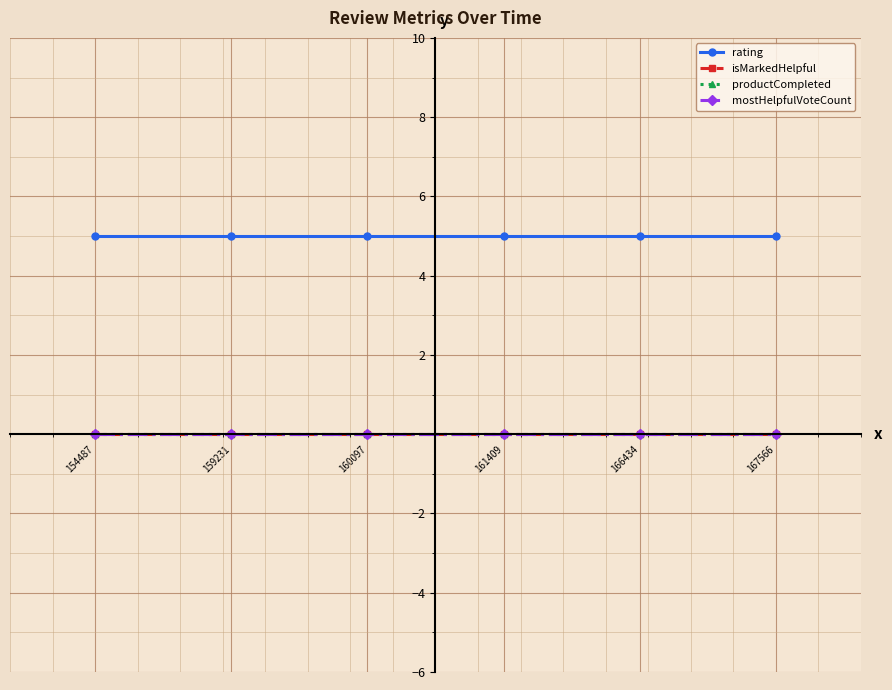

Which category has the highest value in the mostHelpfulVoteCount series?

154487